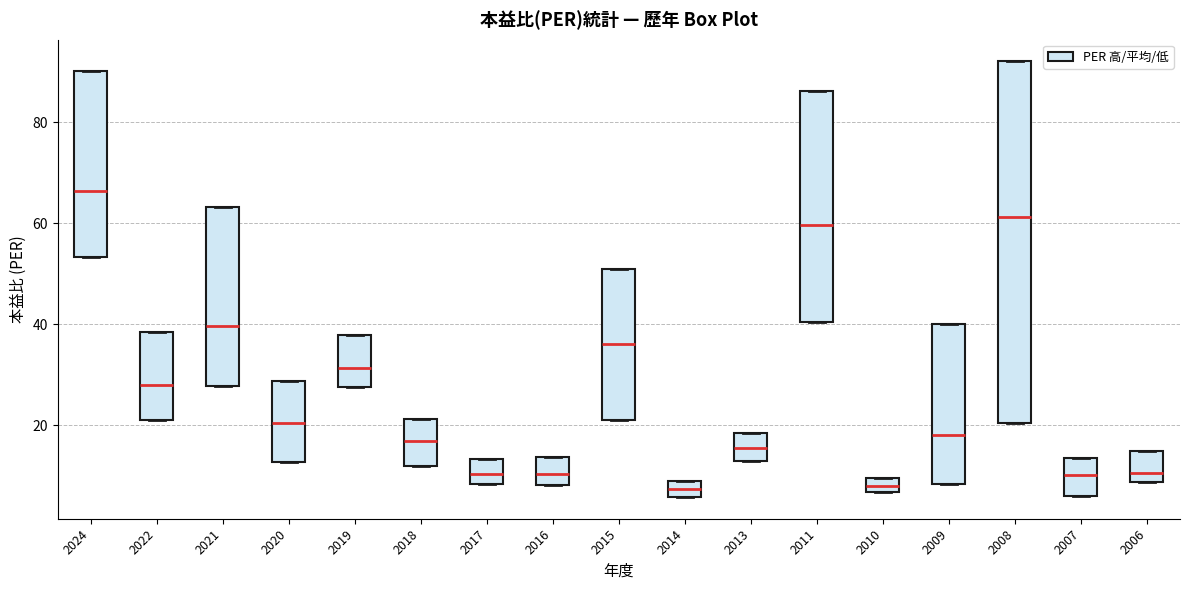

Which box has the highest median line?

2024